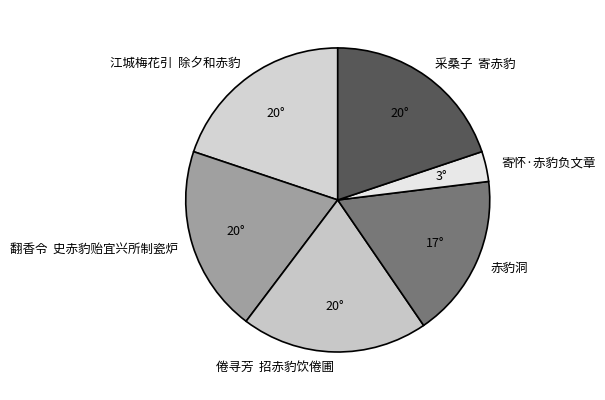

True or false: 翻香令 史赤豹贻宜兴所制瓷炉 accounts for 15% of the total.

False